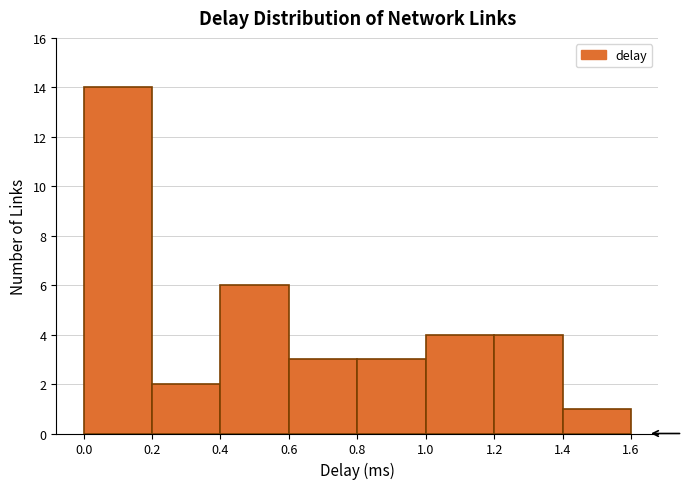

What is the height of the bar covering 1.4 to 1.6 on the x-axis? The values are not printed on the chart, so give them approximately, as read against the axis.

1